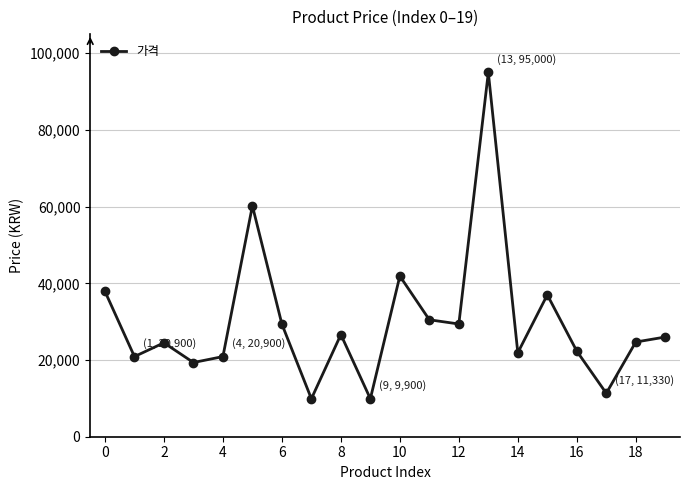

How many points are lower than both their immediate neighbors (excluding endpoints)?

7